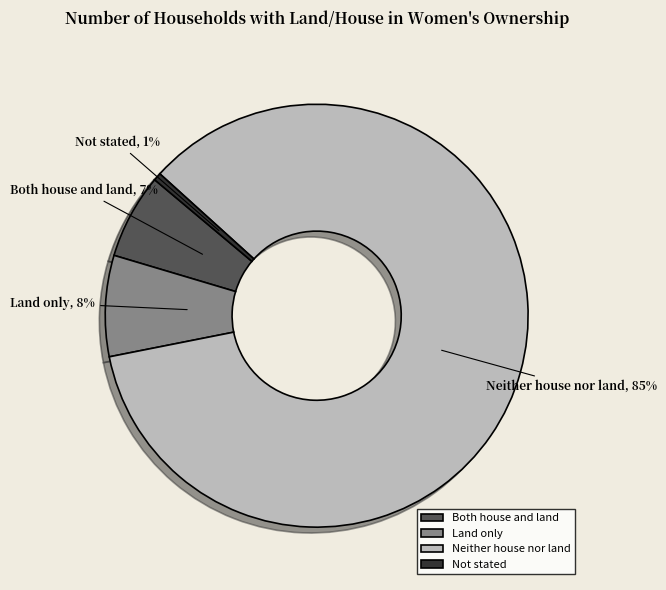

Count the number of slices in the pie.

4